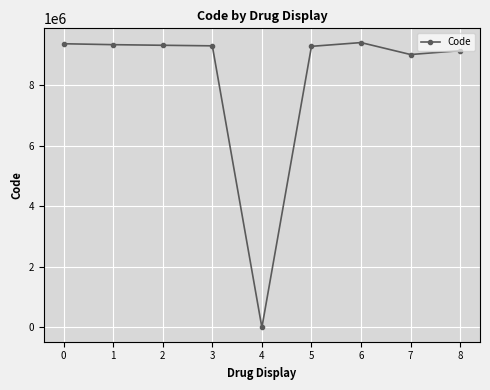

What is the sum of all values?

74141629